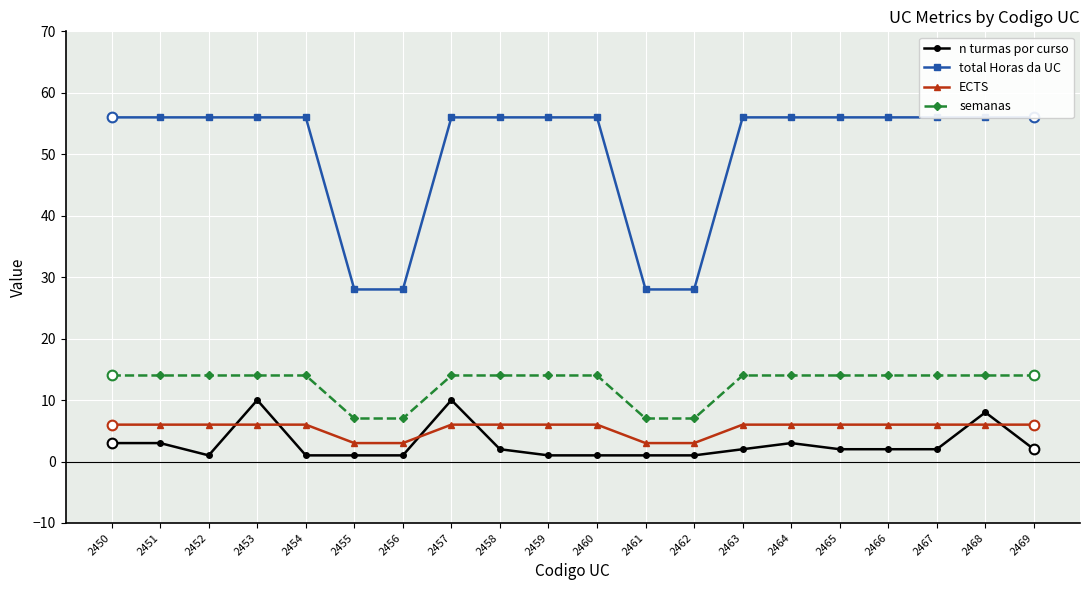

What is the lowest value of the total Horas da UC series?

28